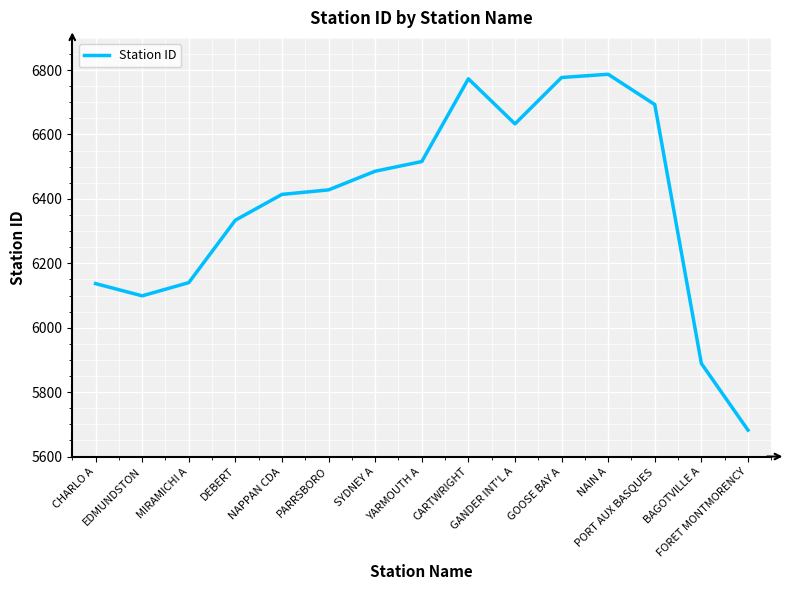

Count the number of categories in the chart.

15